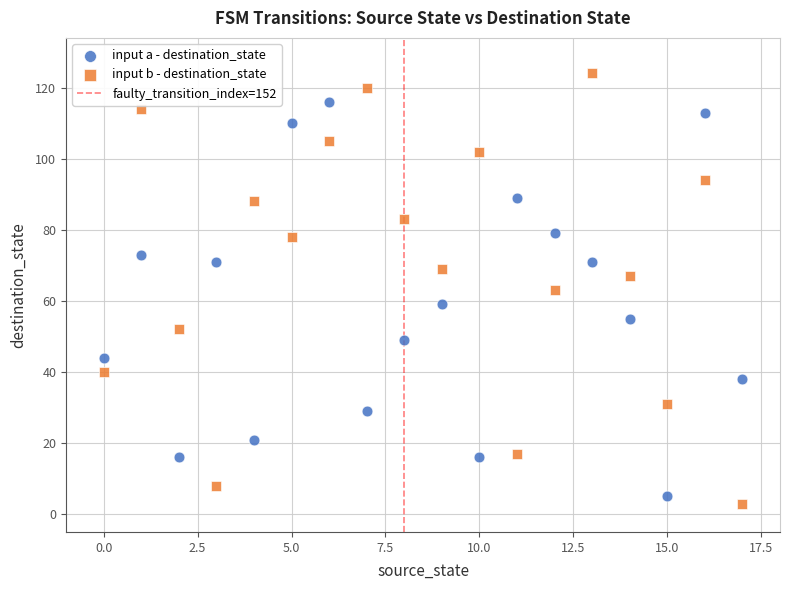

Which series has the widest spread of Y values?

input b - destination_state